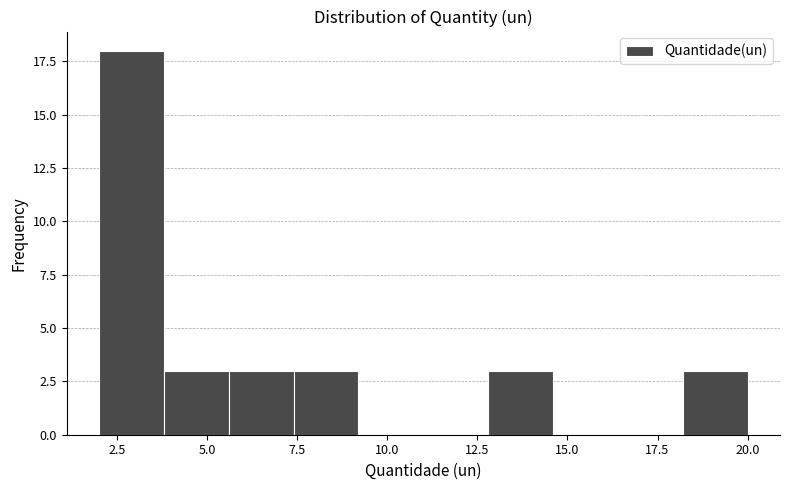

Around what value on the x-axis is the tallest bar? Give the approximate position of its centre, as read against the axis.

3.0